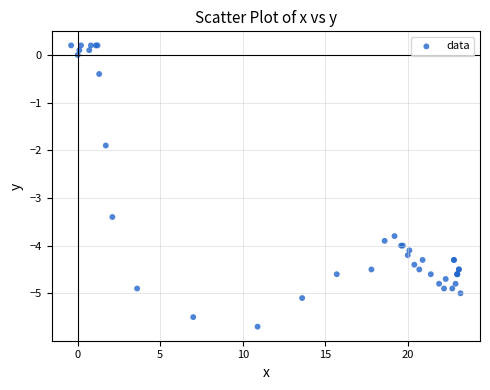

What Y value in the scatter plot is closest to -2?

-1.9